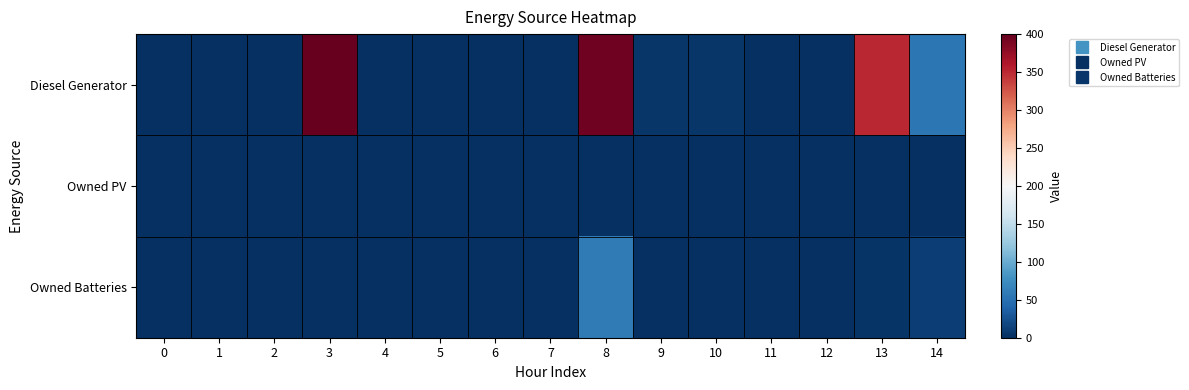

Reading left to right, what are all the values shown in this chart?

Diesel Generator: 0=0	1=0	2=0	3=400	4=0	5=0	6=0	7=0	8=394	9=6	10=6	11=0	12=0	13=350	14=56
Owned PV: 0=0	1=0	2=0	3=0	4=0	5=0	6=0	7=0	8=0	9=0	10=0	11=0	12=0	13=0	14=0
Owned Batteries: 0=0	1=0	2=0	3=0	4=0	5=0	6=0	7=0	8=59	9=0	10=0	11=0	12=0	13=4	14=11